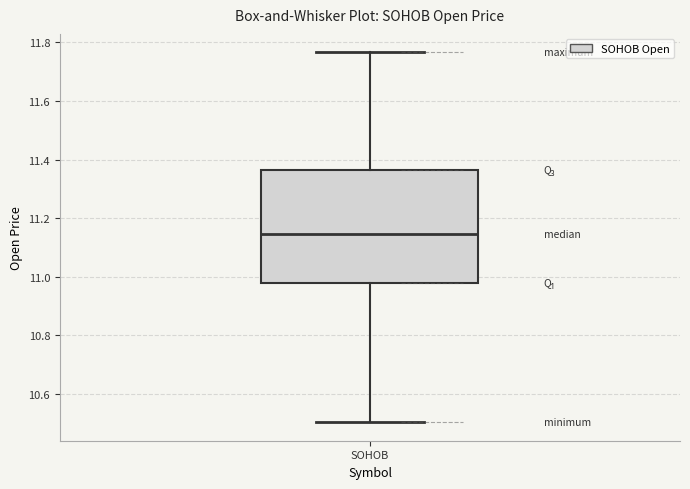

Transcribe this box plot: give where the median line is, the range the box spans, and where the two whiskers end, as read against the y-axis. The values are not printed on the chart, so give them approximately, as read against the axis.

median 11.14, box 10.98 to 11.36, whiskers 10.50 to 11.76